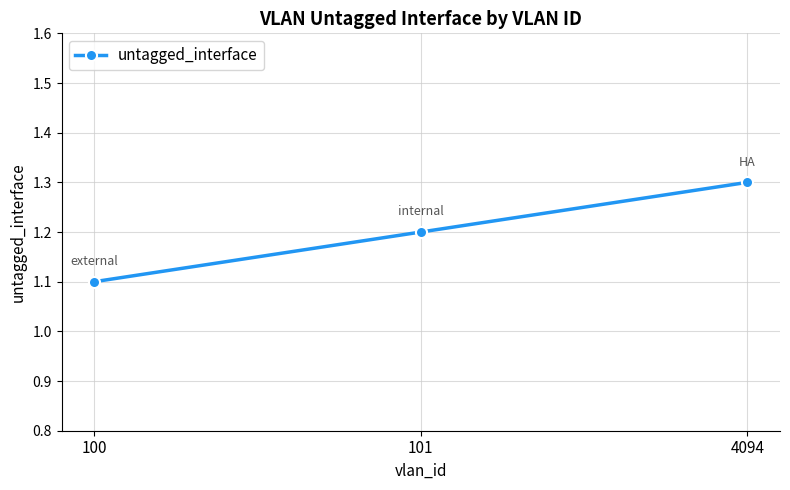

Is it true that the value at 101 is 1.2?

True